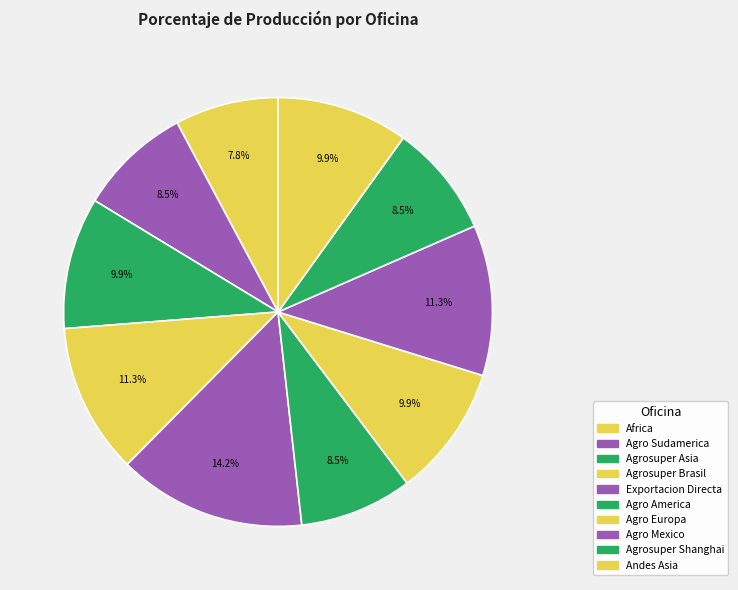

Is it true that Exportacion Directa is 14% of the pie?

True